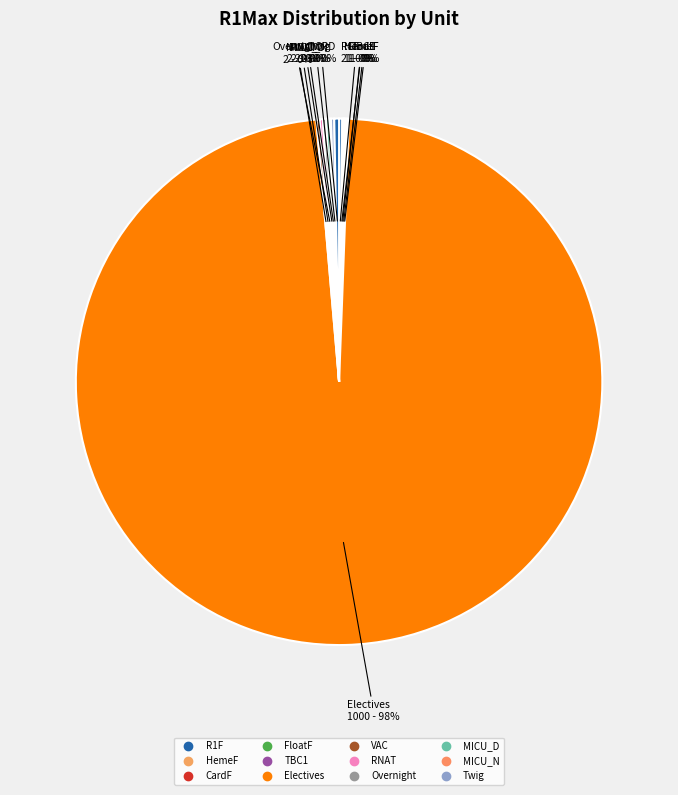

Which category has the biggest portion of the pie?

Electives